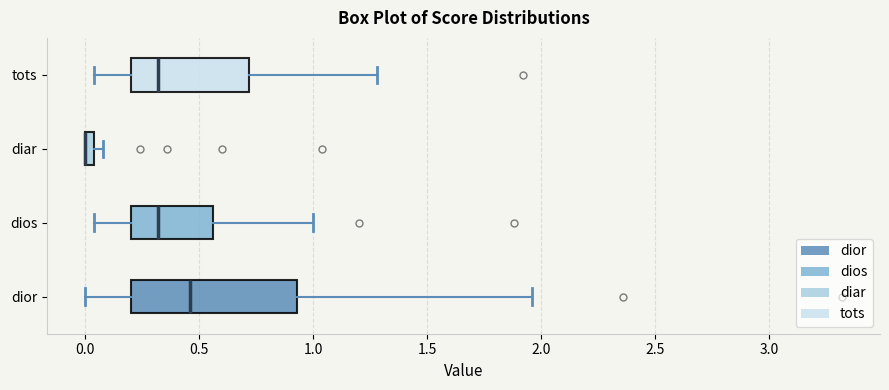

Where does the left whisker of the box for dios end on the x-axis? The values are not printed on the chart, so give them approximately, as read against the axis.

0.05